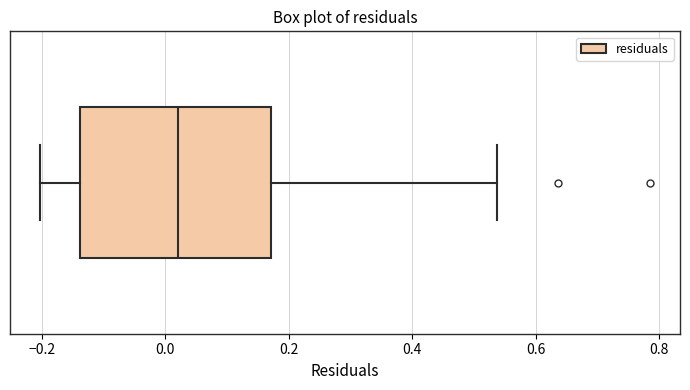

Transcribe this box plot: give where the median line is, the range the box spans, and where the two whiskers end, as read against the x-axis. The values are not printed on the chart, so give them approximately, as read against the axis.

median 0.02, box -0.14 to 0.18, whiskers -0.20 to 0.54